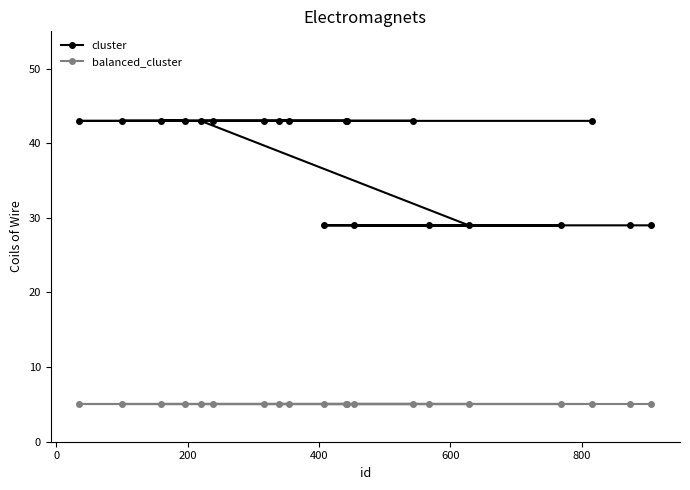

List the series in order of their overall mean, highest first.

cluster, balanced_cluster